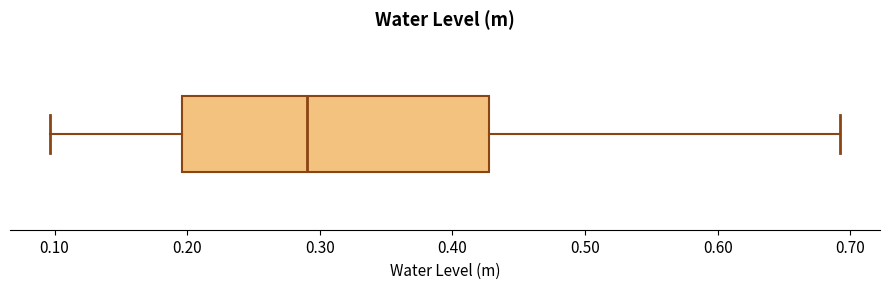

Read this box plot against the x-axis: the position of the median line, the range covered by the box, and the ends of both whiskers. The values are not printed on the chart, so give them approximately, as read against the axis.

median 0.29, box 0.20 to 0.43, whiskers 0.10 to 0.69